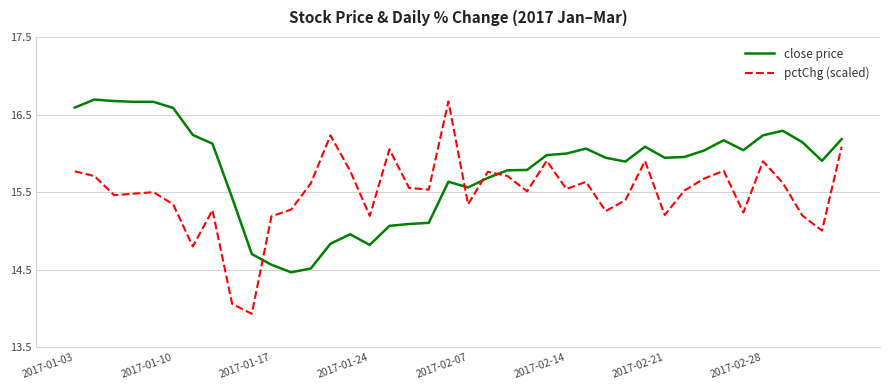

List the series in order of their overall mean, lowest first.

pctChg (scaled), close price